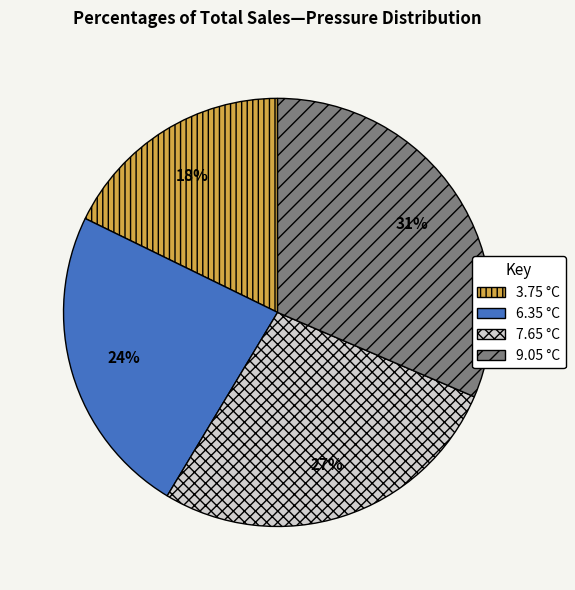

True or false: 3.75 °C accounts for 25% of the total.

False